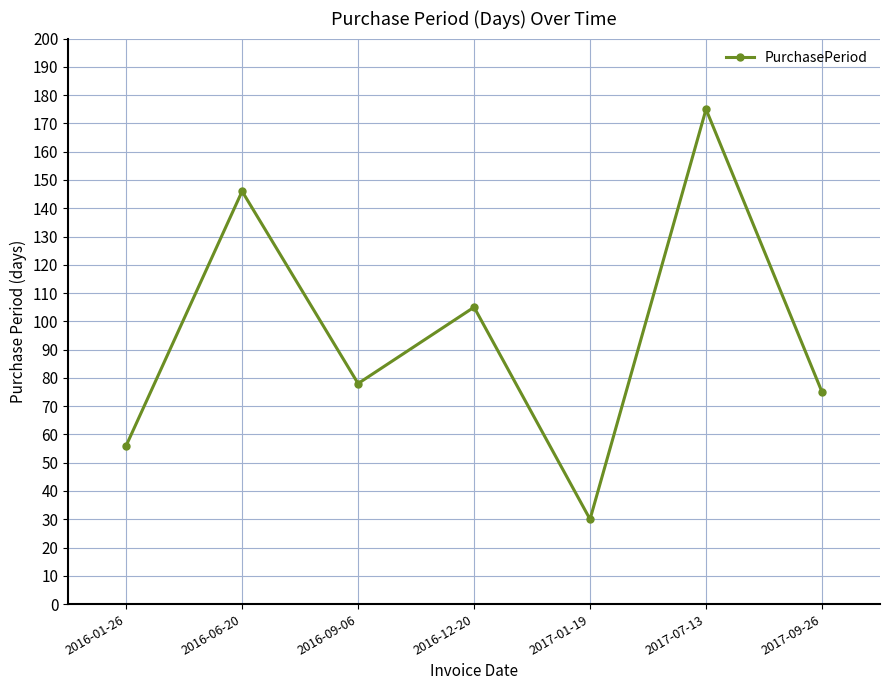

Count the number of categories in the chart.

7